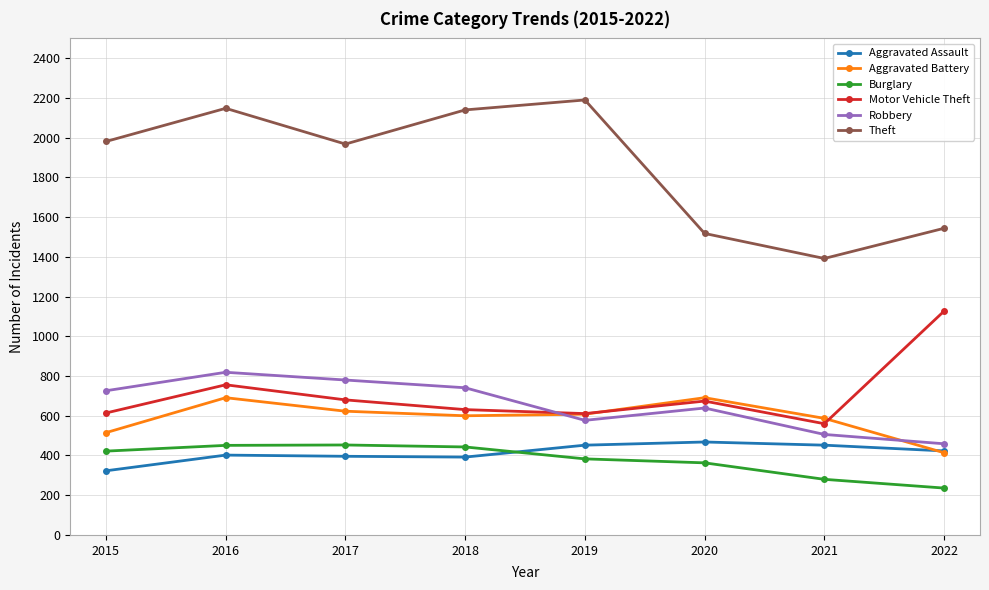

True or false: Motor Vehicle Theft and Theft intersect in this chart.

False